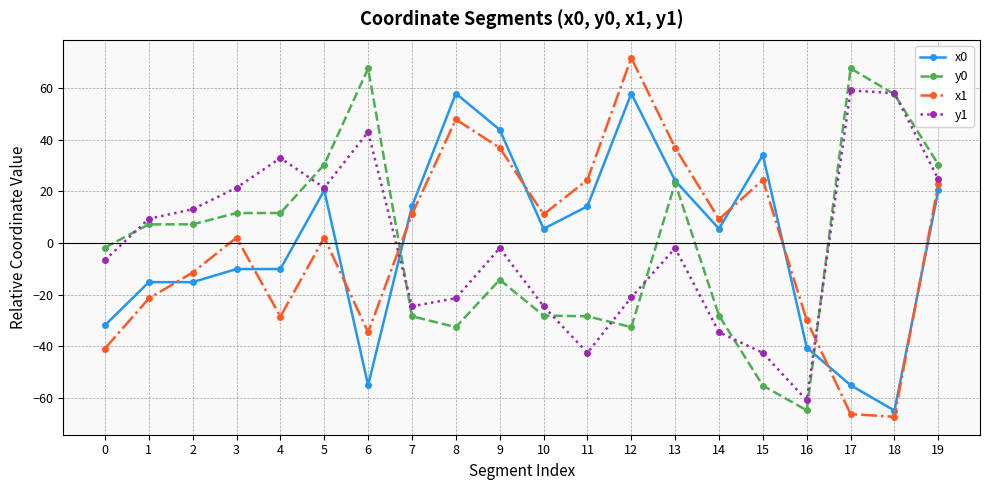

Is the value of y1 at 15 greater than the value of y0 at 12?

No